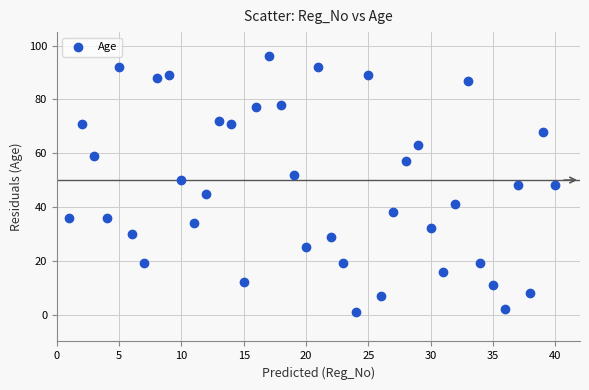

What is the range of X values (max minus min)?

39